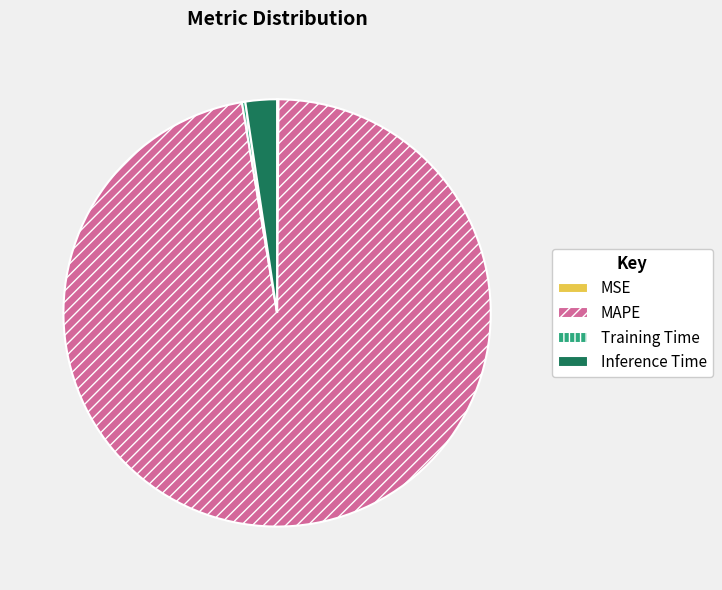

Is it true that MAPE is 90% of the pie?

False